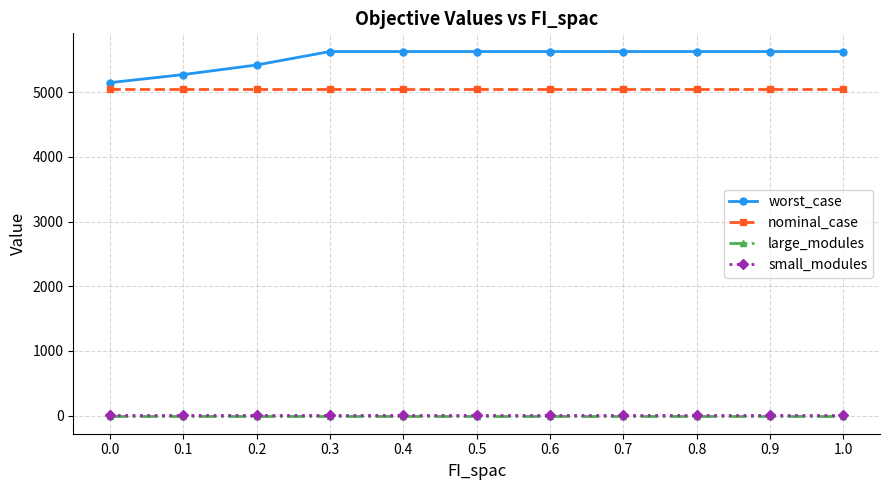

What are all the series names shown in the legend?

worst_case, nominal_case, large_modules, small_modules